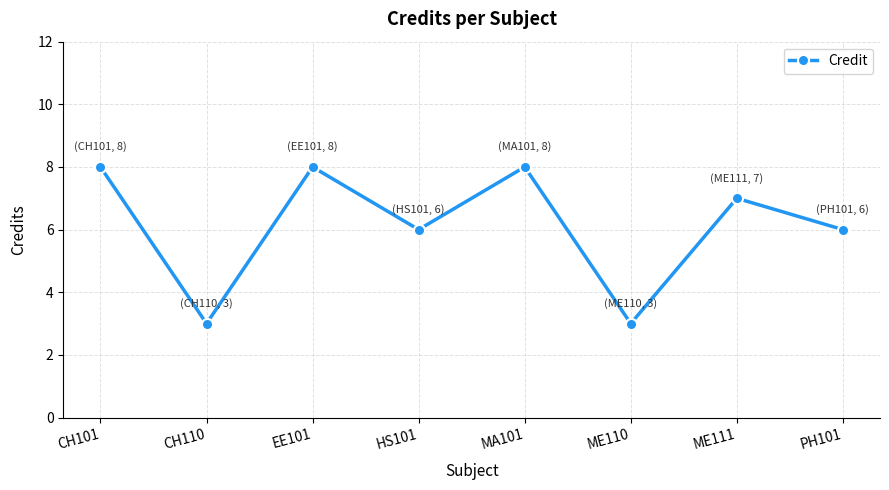

Which has a higher value, ME111 or HS101?

ME111